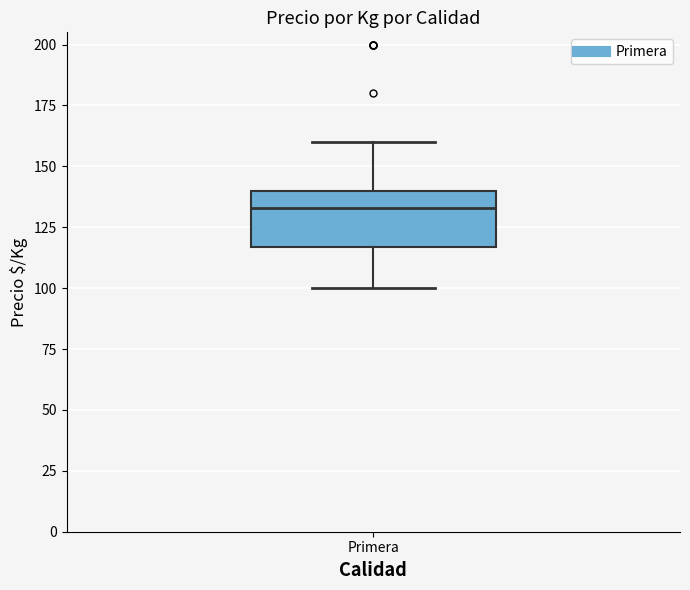

Transcribe this box plot: give where the median line is, the range the box spans, and where the two whiskers end, as read against the y-axis. The values are not printed on the chart, so give them approximately, as read against the axis.

median 135, box 115 to 140, whiskers 100 to 160